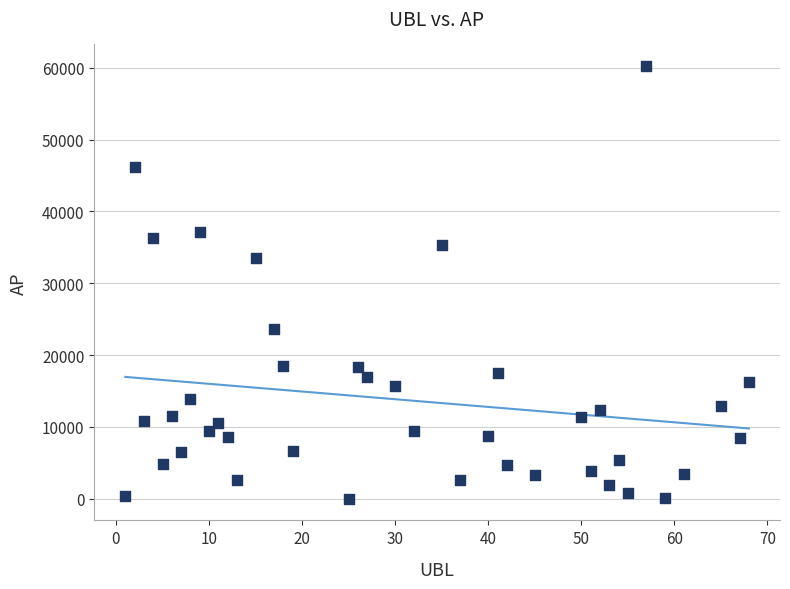

What is the range of X values (max minus min)?

67